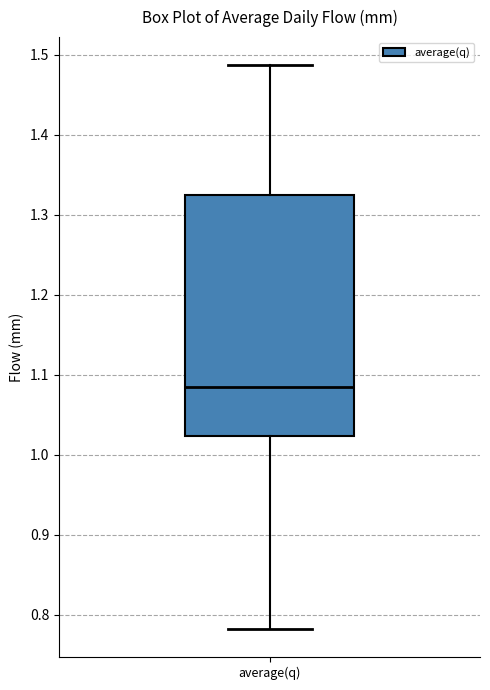

Read this box plot against the y-axis: the position of the median line, the range covered by the box, and the ends of both whiskers. The values are not printed on the chart, so give them approximately, as read against the axis.

median 1.08, box 1.02 to 1.32, whiskers 0.78 to 1.49